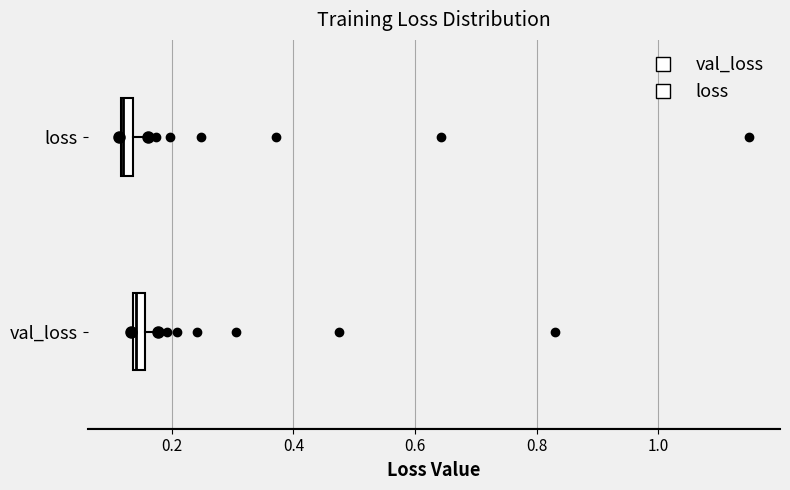

Where does the right whisker of the box for loss end on the x-axis? The values are not printed on the chart, so give them approximately, as read against the axis.

0.16